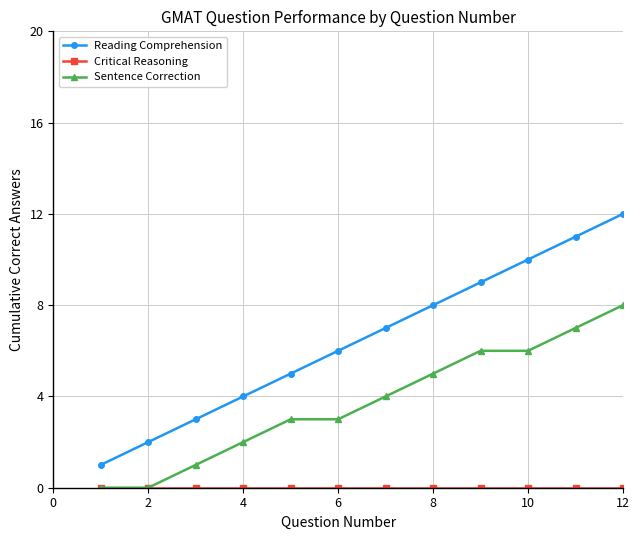

True or false: Reading Comprehension and Sentence Correction cross at least once.

False